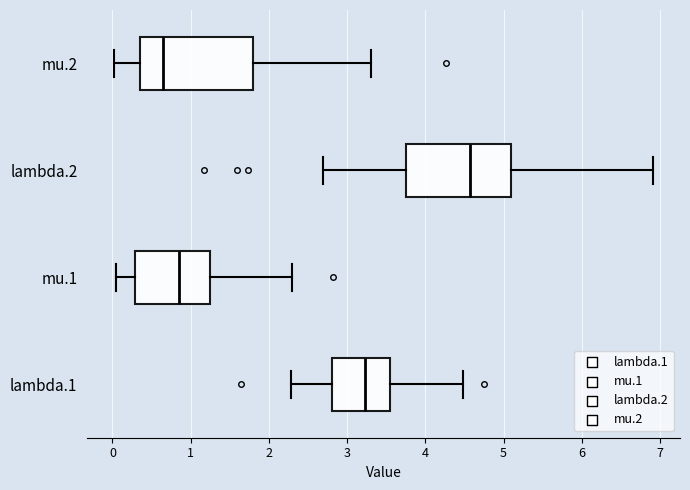

Comparing the boxes themselves (not the whiskers), which one is the widest?

mu.2